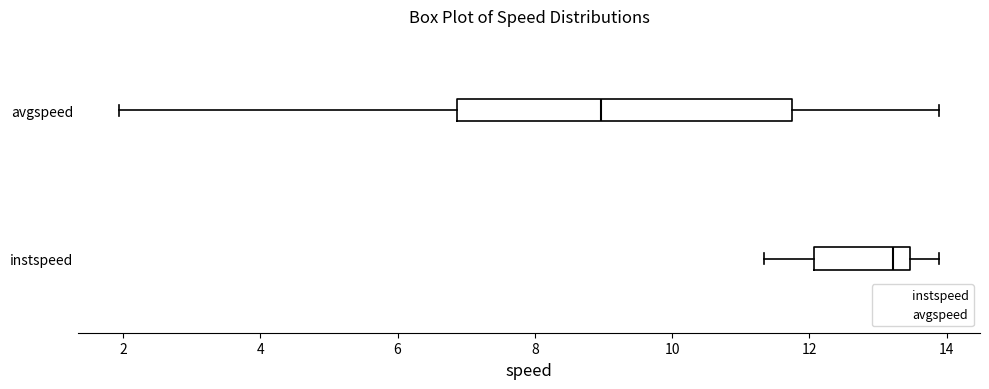

Which box's median line is the furthest to the right?

instspeed